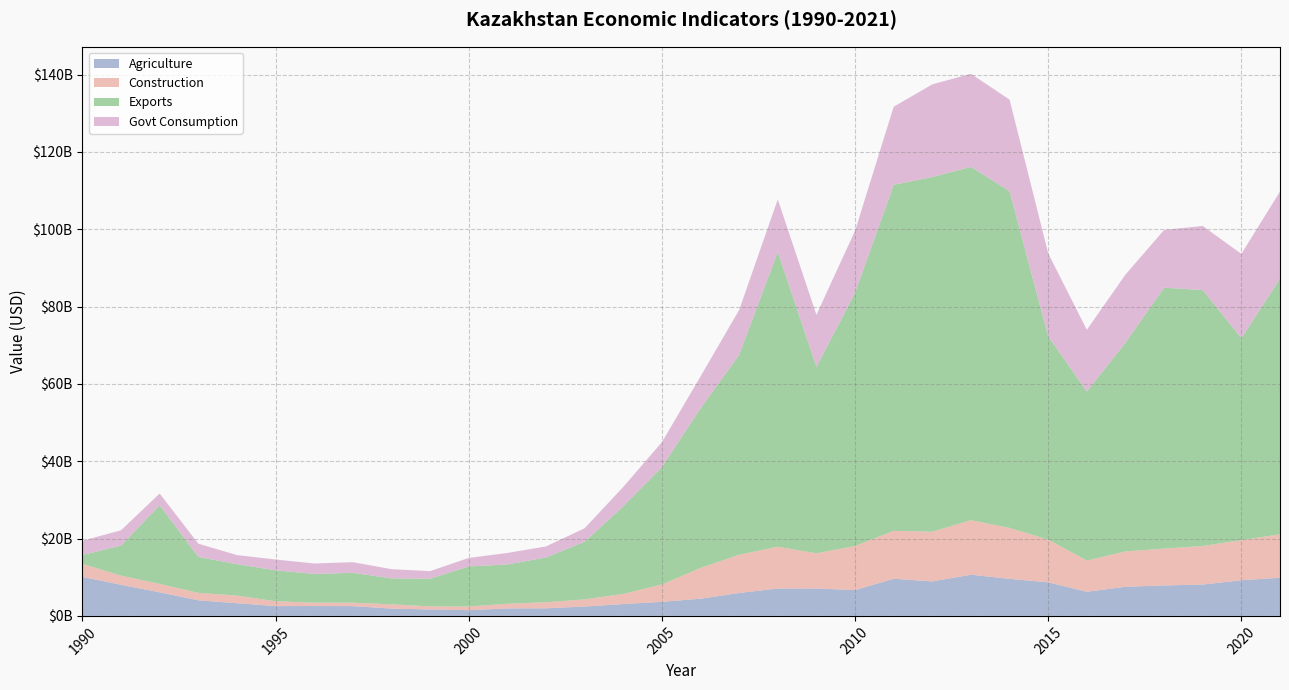

Reading left to right, what are all the values shown in this chart?

Agriculture: 10092238600	8047653312	6108247080	4039019369	3279632103	2534226458	2556249319	2528418890	1896059768	1667907800	1483623827	1932784880	1969915459	2424208456	3073673687	3638505418	4451838648	5934810866	7093498847	7087888992	6677717078	9610084515	8919665353	10656947221	9586305167	8685703225	6254406126	7534591700	7883530933	8113866810	9223533975	9867478032
Construction: 3356340289	2368511290	2160773258	1915332844	1977343399	1247841884	870132502	881251367	1092916436	800441197	946824343	1211374181	1561597738	1846424612	2615711398	4477620409	7940546607	9899434944	10795589329	9095046216	11404448441	12389859331	12847294492	14101493796	13159059480	11039347400	8062778817	9132229633	9532518984	9957736330	10376722874	11236108545
Exports: 2300363381	7779769247	20351775592	9311114182	8132351059	8010827902	7418919320	7739646727	6716763867	7163702485	10353710600	10166980799	11576895534	14928755871	22654791782	30386570590	41291961404	51704450957	76257078533	48243335669	65502334498	89503237034	91747467851	91381274246	87108795238	52581502890	43714755378	54041326474	67477058265	66197682121	52229577192	66124956710
Govt Consumption: 3679329663	3954017144	3031345713	3414548411	2343682420	2791711781	2715905602	2744291632	2386487165	1947008952	2209084193	2971574087	2860187131	3471117549	5011849156	6425572697	8246892665	11590026179	13595696839	13448366969	16007389637	20179255790	23964769553	24073682123	23668612380	21449398137	15966640168	17574560816	14923239477	16590140869	21799390569	22523101847